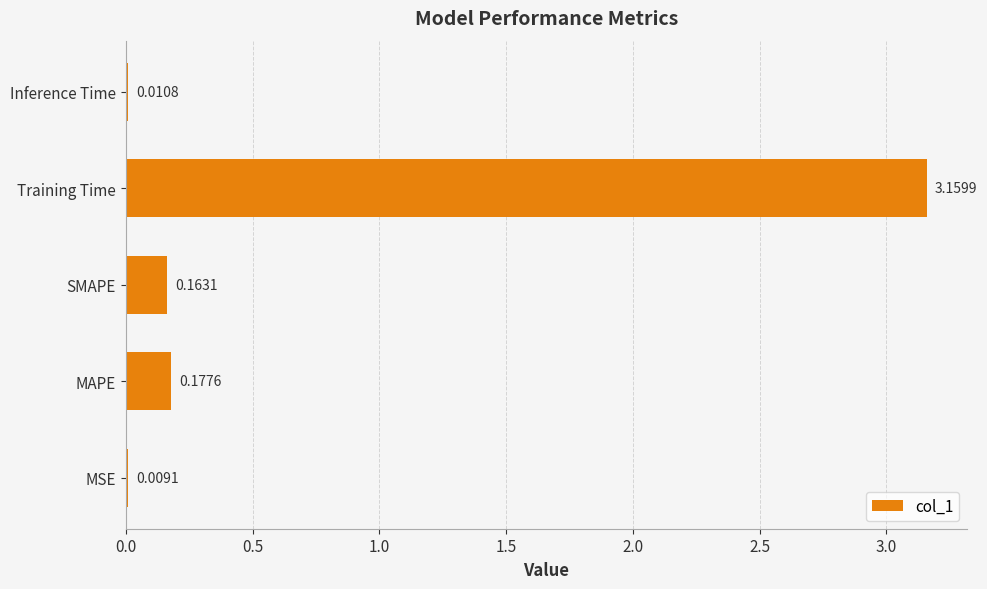

What is the change in value from SMAPE to Training Time?

+3.0